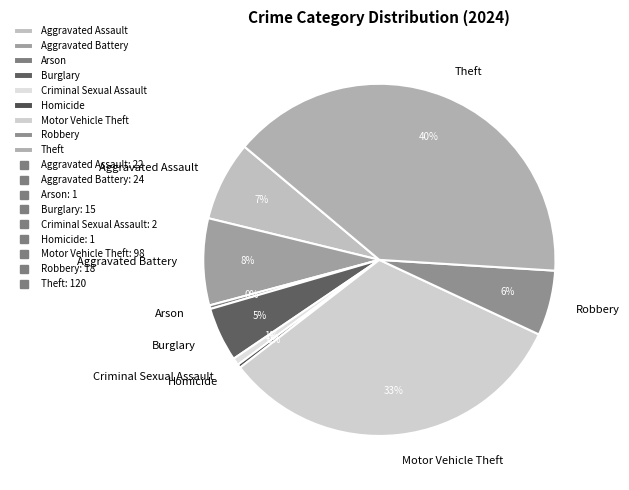

True or false: Motor Vehicle Theft accounts for 27% of the total.

False